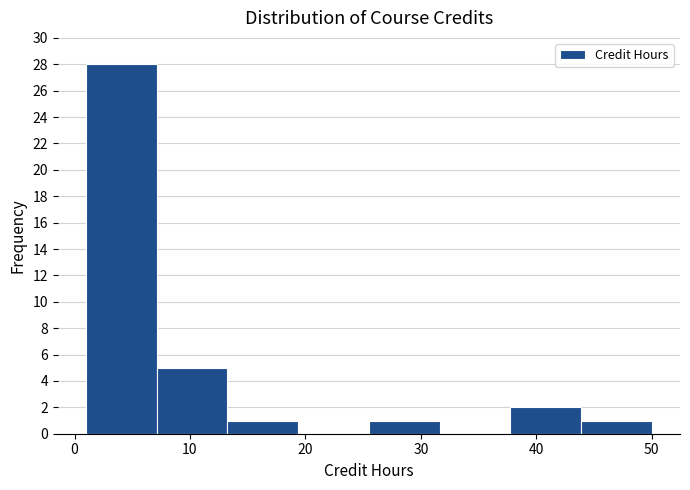

Over which range of the x-axis is the bar tallest?

1 to 7